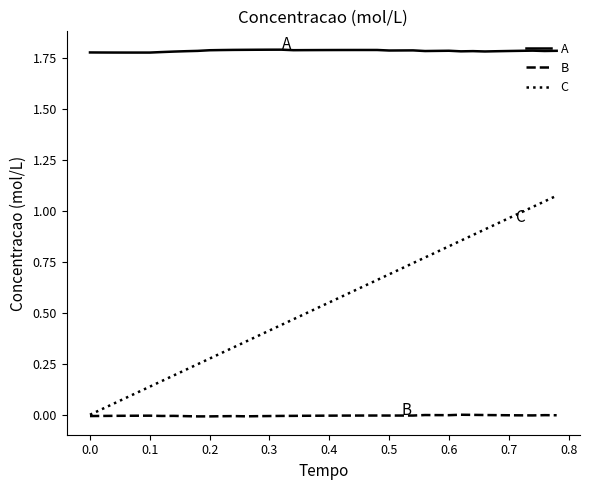

Rank the series by their average value, from highest to lowest.

A, C, B